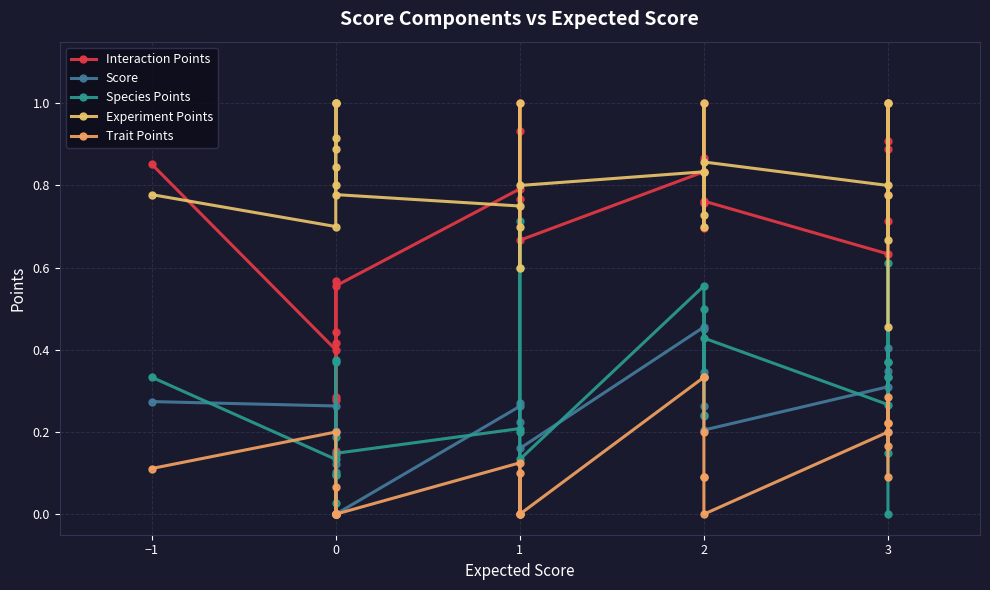

True or false: Experiment Points and Species Points cross at least once.

False